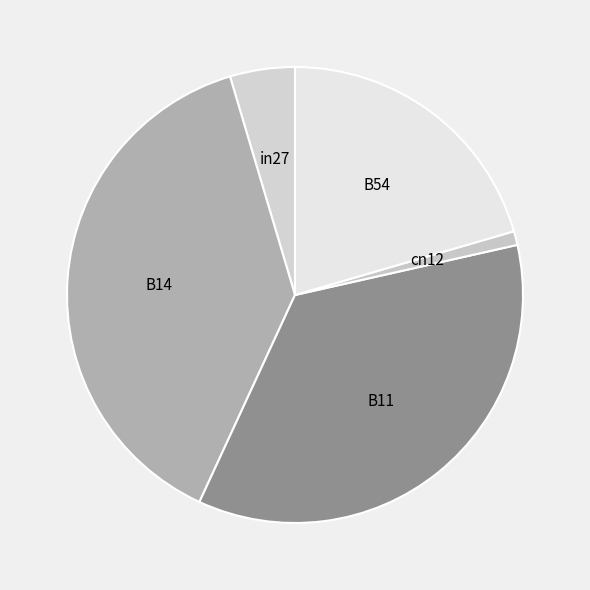

Combined, do in27 and B14 account for over 50%?

No